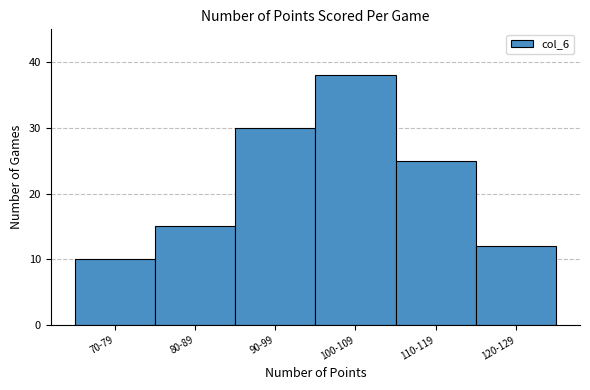

Reading right to left, extract all data points from this chart.

120-129=12	110-119=25	100-109=38	90-99=30	80-89=15	70-79=10